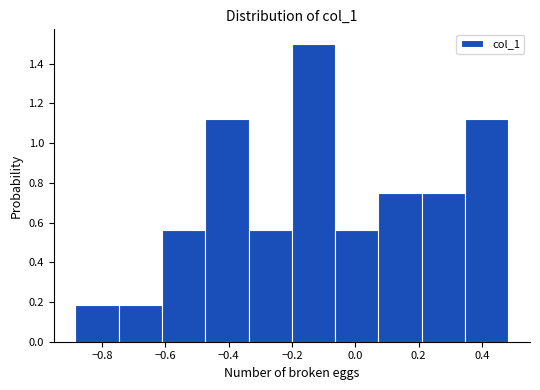

What is the height of the bar covering 0.08 to 0.22 on the x-axis? Neither the bar edges nor the heights are printed on the chart, so give them approximately, as read against the axes.

0.74